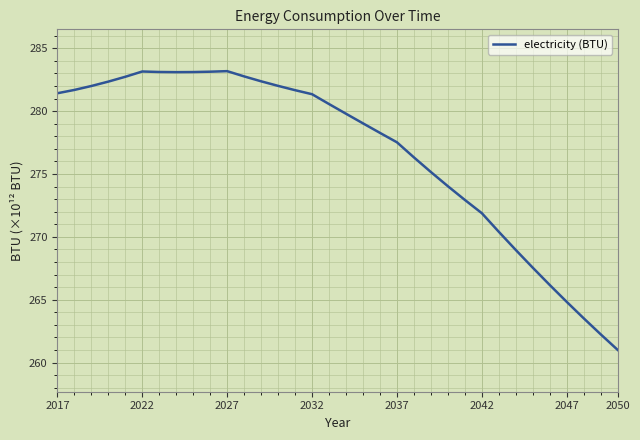

What is the greatest value displayed?

283.2